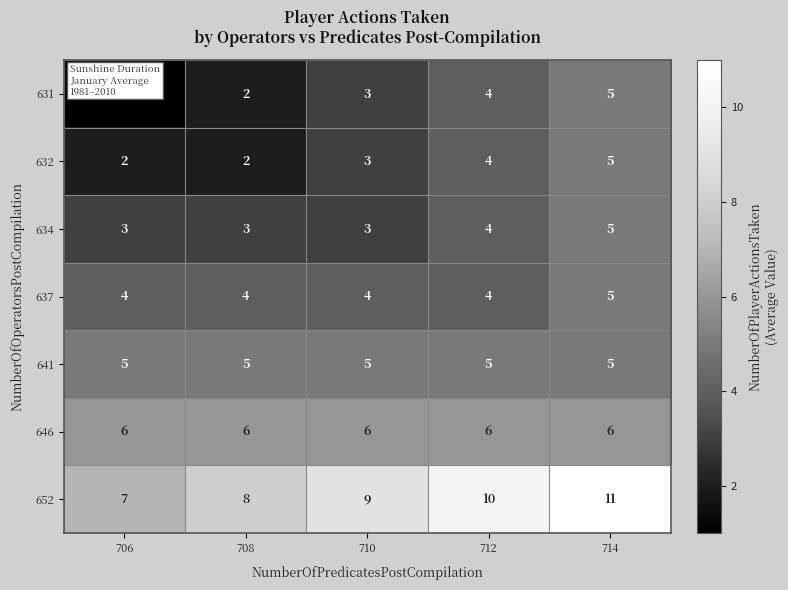

Rank the series at 706 from lowest to highest value.

631, 632, 634, 637, 641, 646, 652